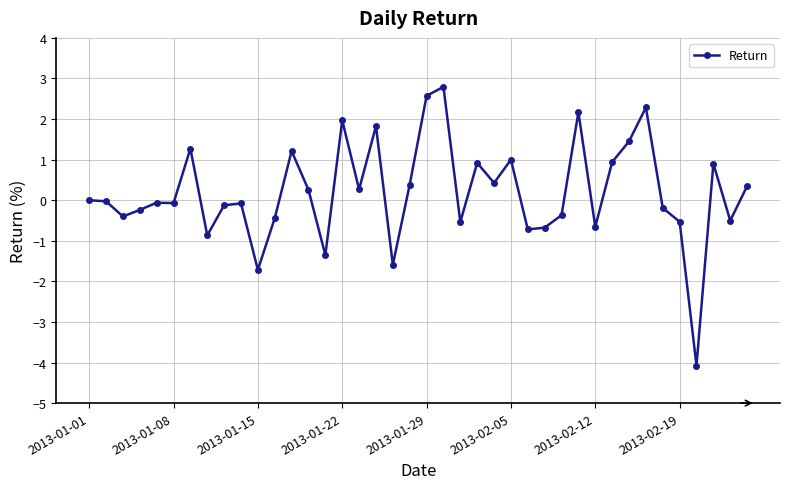

What is the value of the 30th point from the left?

2.2